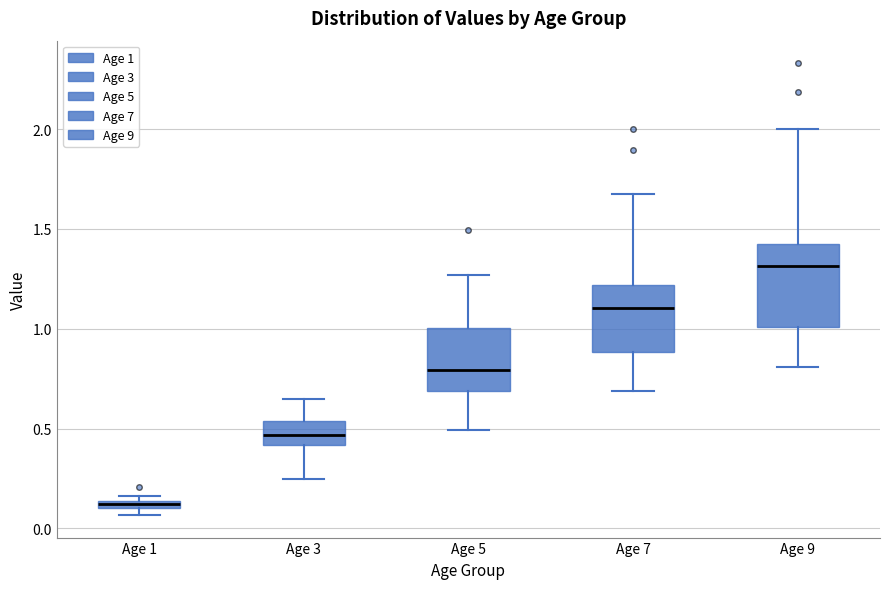

Where is the upper edge of the box for Age 1 on the y-axis? The values are not printed on the chart, so give them approximately, as read against the axis.

0.15